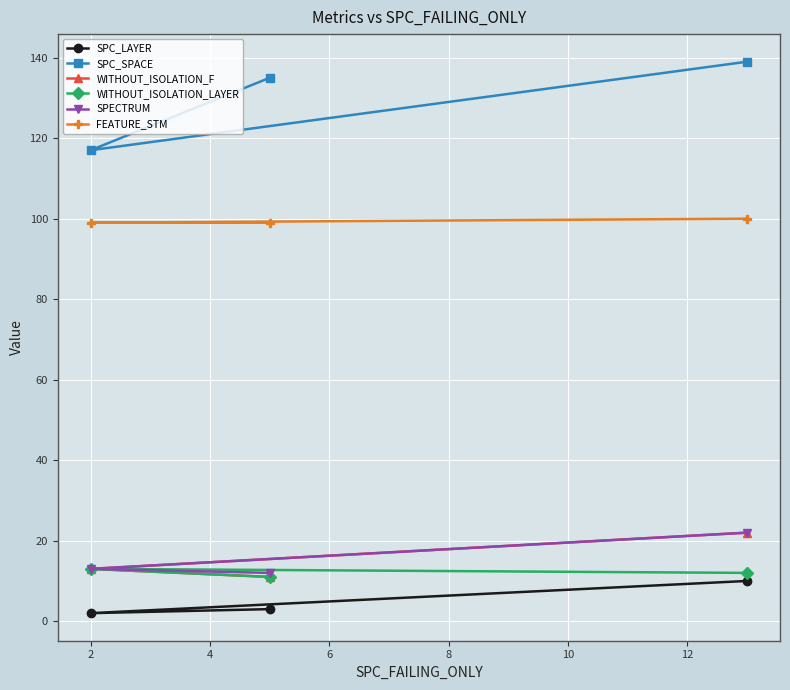

Does the chart display data point markers on the line(s)?

Yes